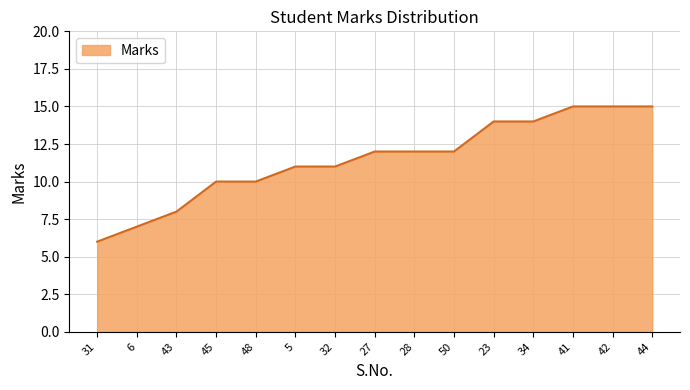

The value at 34 is 9. True or false?

False